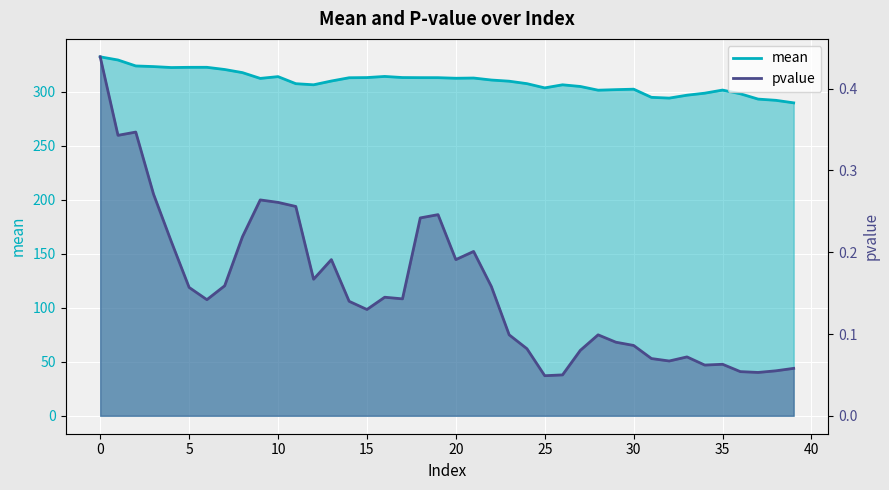

How many lines are shown in the chart?

2